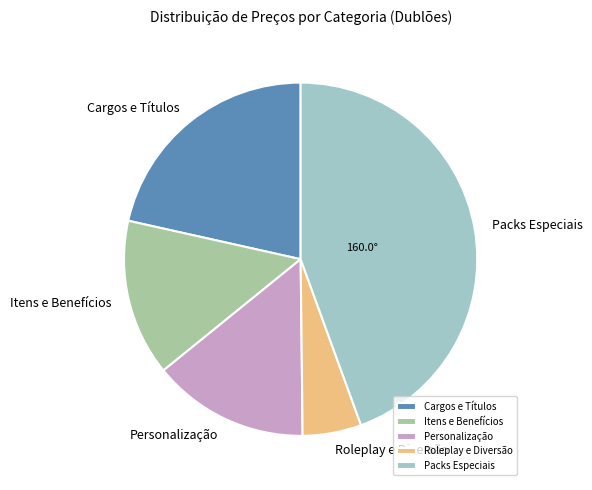

What is the ratio of the value at Packs Especiais to the value at Personalização?

3.1